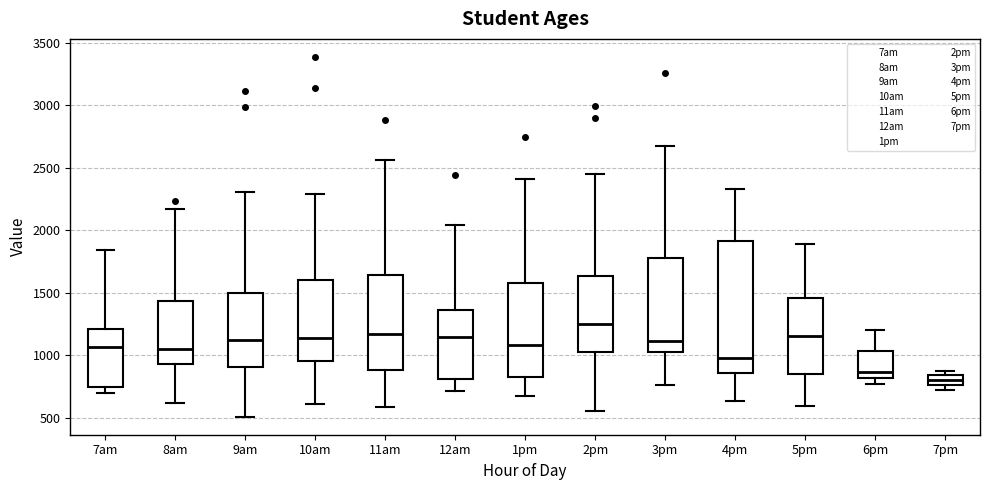

Which box's median line is the highest?

2pm